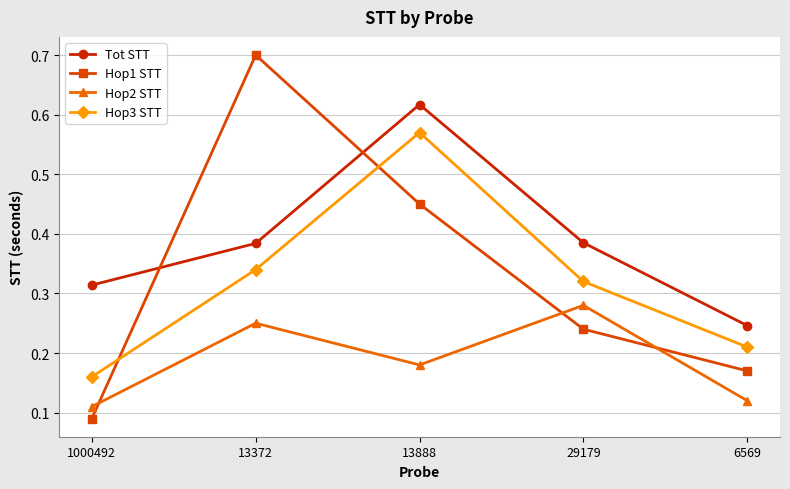

What is the label of the 3rd point from the right?

13888